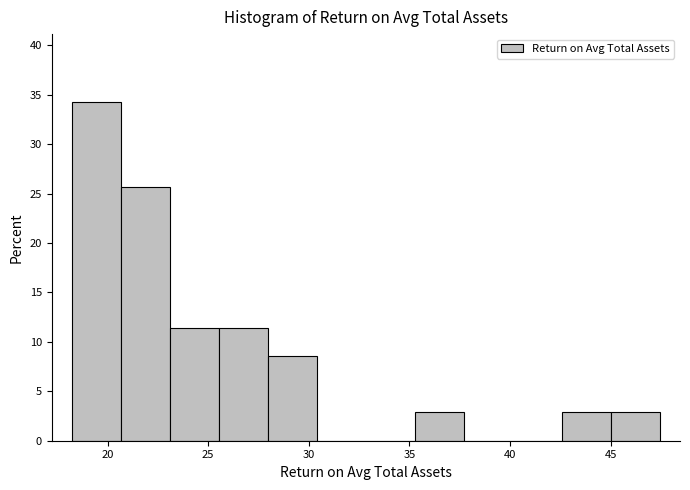

Which range on the x-axis has the tallest bar?

18.0 to 20.5